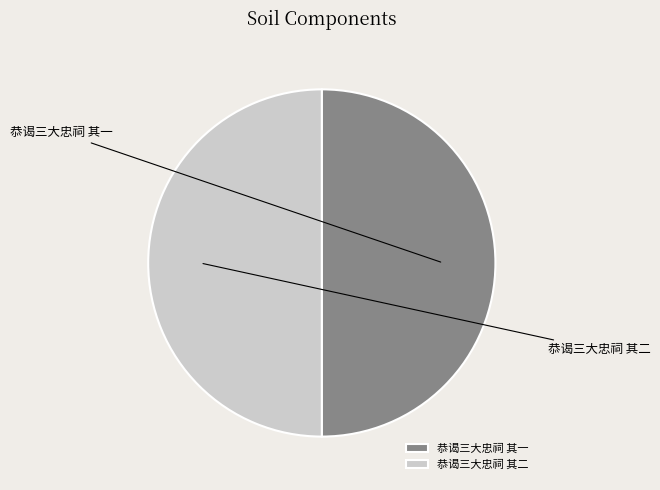

How much of the chart is everything except 恭谒三大忠祠 其二?

50.0%